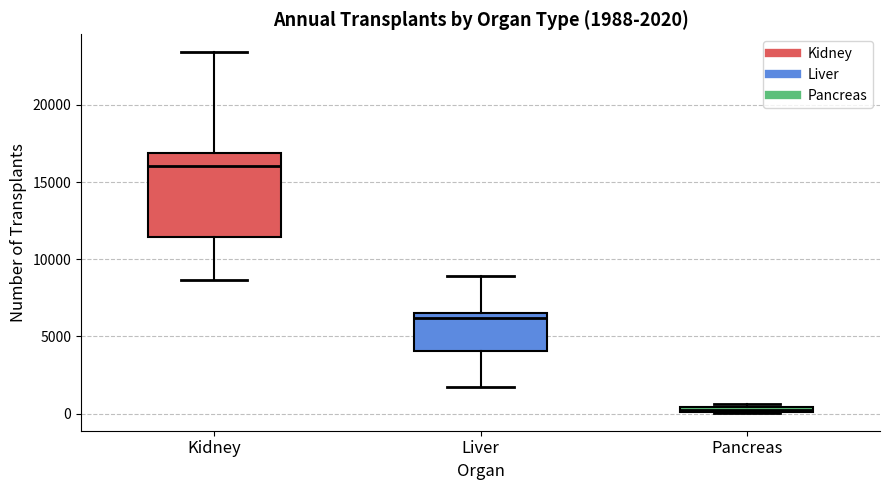

Comparing the boxes themselves (not the whiskers), which one is the tallest?

Kidney